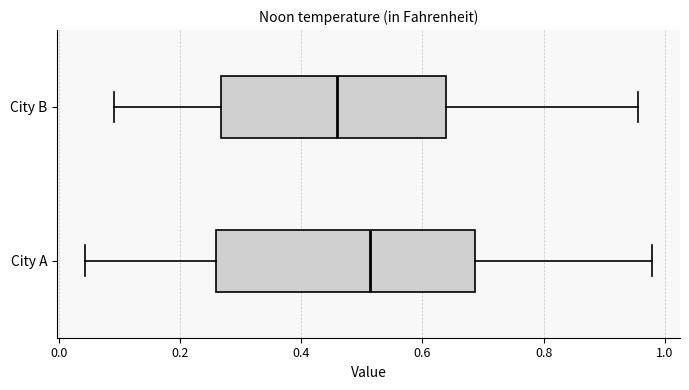

Comparing the boxes themselves (not the whiskers), which one is the widest?

City A